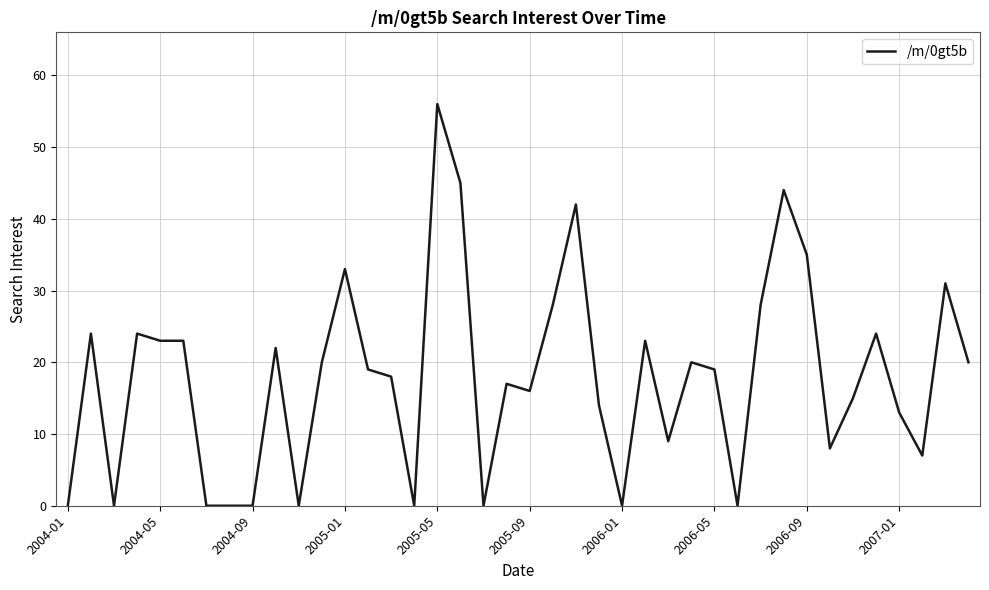

What is the maximum value shown in the chart?

56